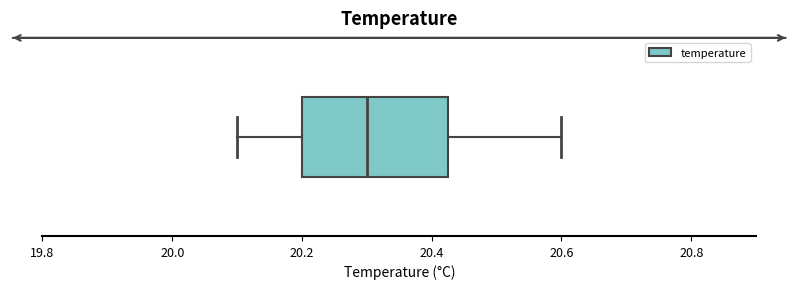

Where is the left edge of the box on the x-axis? The values are not printed on the chart, so give them approximately, as read against the axis.

20.20